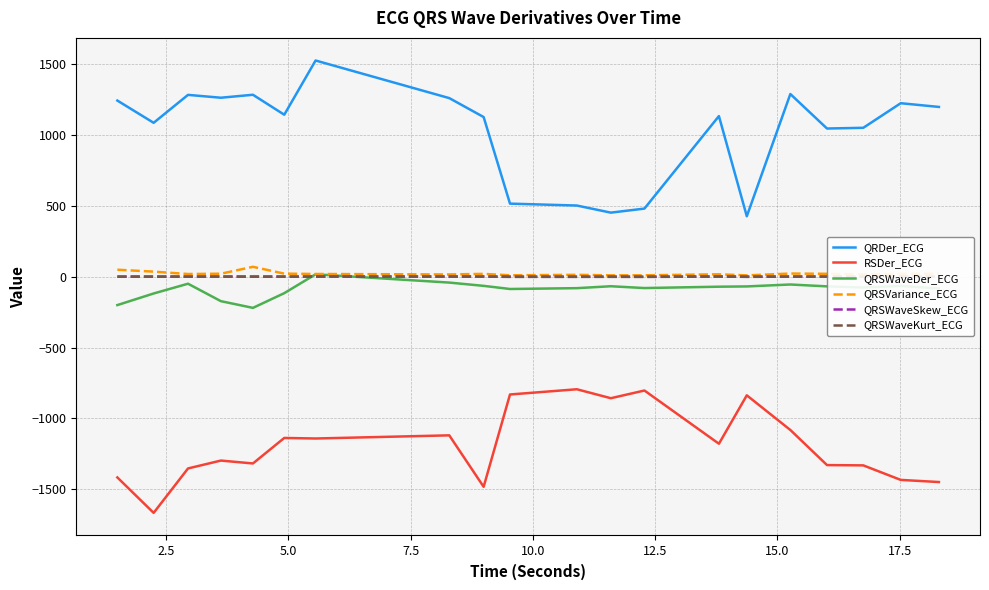

What is the greatest value displayed?

1526.8